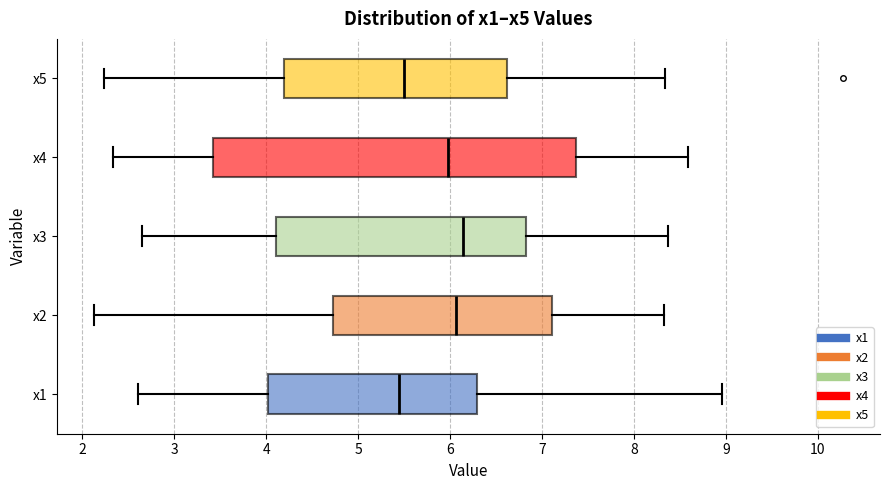

Reading bottom to top, transcribe this box plot: for each box, give where its median line is, the range the box spans, and where its two whiskers end, as read against the x-axis. The values are not printed on the chart, so give them approximately, as read against the axis.

x1: median 5.4, box 4.0 to 6.3, whiskers 2.6 to 9.0
x2: median 6.1, box 4.7 to 7.1, whiskers 2.1 to 8.3
x3: median 6.1, box 4.1 to 6.8, whiskers 2.7 to 8.4
x4: median 6.0, box 3.4 to 7.4, whiskers 2.3 to 8.6
x5: median 5.5, box 4.2 to 6.6, whiskers 2.2 to 8.3